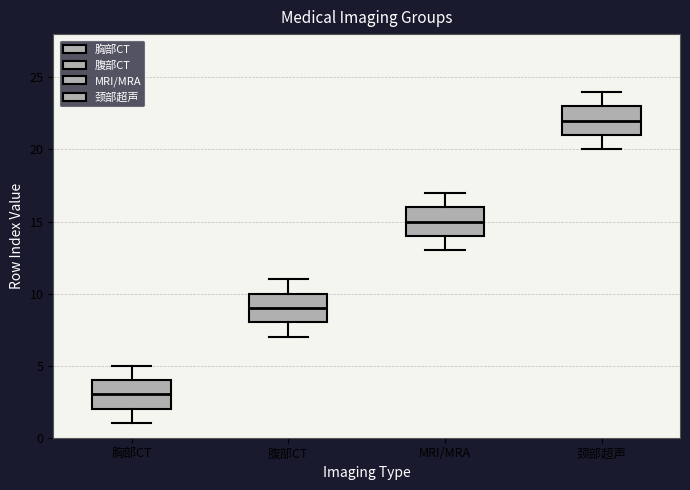

Reading left to right, read every box against the y-axis: the position of its median line, the range the box covers, and the ends of its whiskers. The values are not printed on the chart, so give them approximately, as read against the axis.

胸部CT: median 3, box 2 to 4, whiskers 1 to 5
腹部CT: median 9, box 8 to 10, whiskers 7 to 11
MRI/MRA: median 15, box 14 to 16, whiskers 13 to 17
颈部超声: median 22, box 21 to 23, whiskers 20 to 24